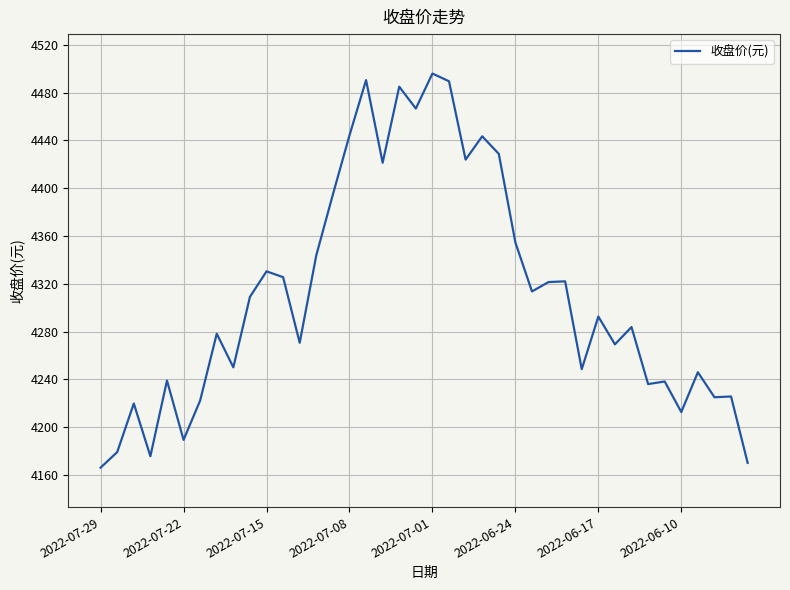

What is the greatest value displayed?

4496.0